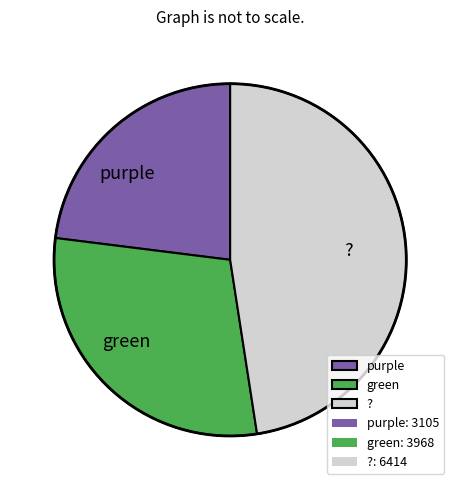

Is ? the majority of the pie?

No